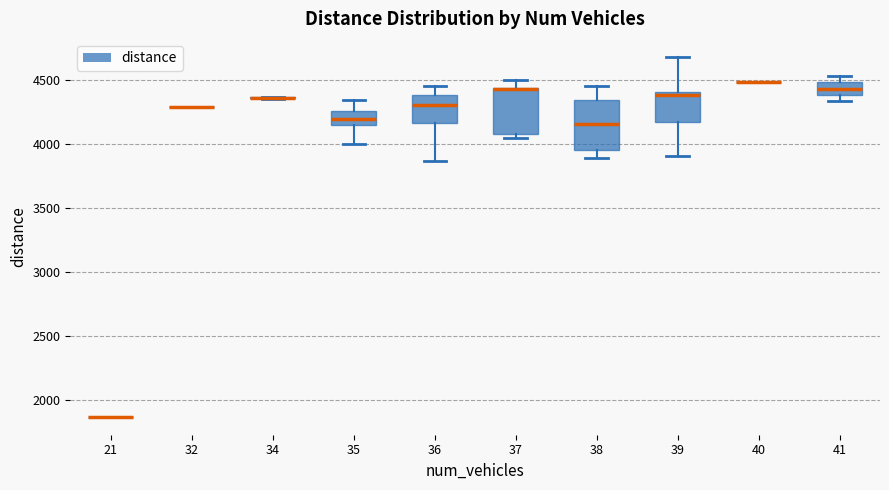

Reading left to right, transcribe this box plot: for each box, give where its median line is, the range the box spans, and where its two whiskers end, as read against the y-axis. The values are not printed on the chart, so give them approximately, as read against the axis.

21: box collapsed to a line at 1850, whiskers 1850 to 1850
32: box collapsed to a line at 4300, whiskers 4300 to 4300
34: box collapsed to a line at 4350, whiskers 4350 to 4350
35: median 4200, box 4150 to 4250, whiskers 4000 to 4350
36: median 4300, box 4150 to 4400, whiskers 3850 to 4450
37: median 4450 (drawn on the box's upper edge), box 4100 to 4450, whiskers 4050 to 4500
38: median 4150, box 3950 to 4350, whiskers 3900 to 4450
39: median 4400 (just below the box's upper edge), box 4150 to 4400, whiskers 3900 to 4700
40: box collapsed to a line at 4500, whiskers 4500 to 4500
41: median 4450, box 4400 to 4500, whiskers 4350 to 4550